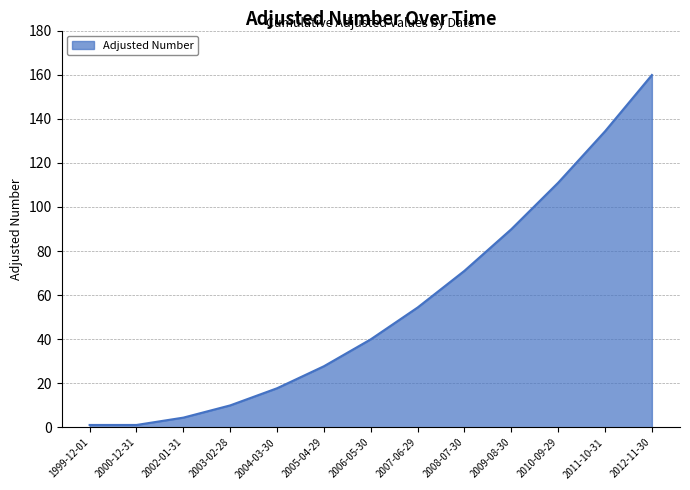

How many lines are shown in the chart?

1